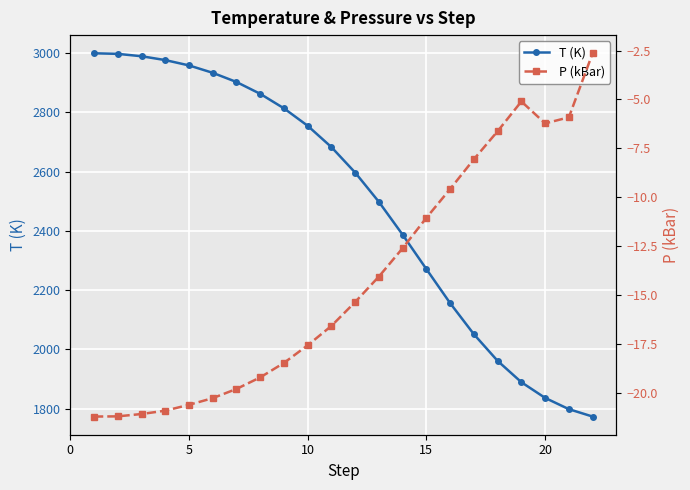

True or false: P (kBar) and T (K) cross at least once.

False